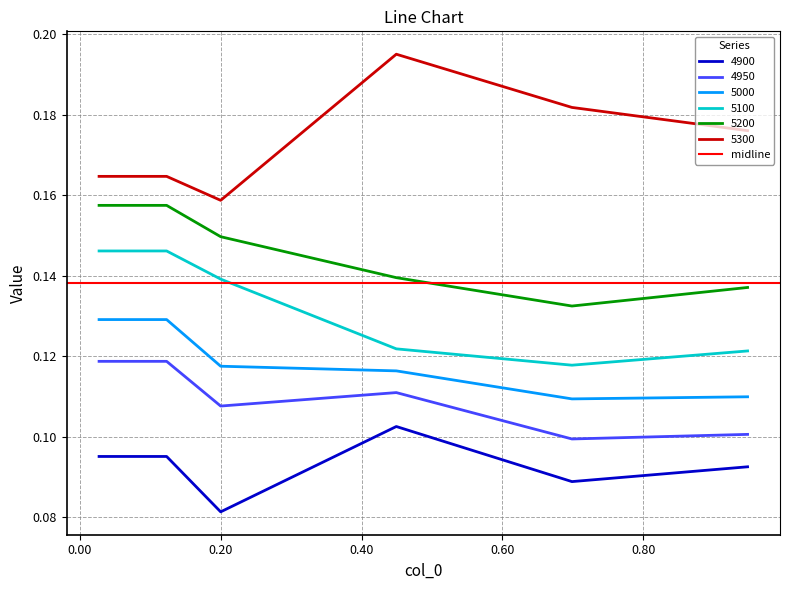

What is the sum of all 5100 values?

0.8